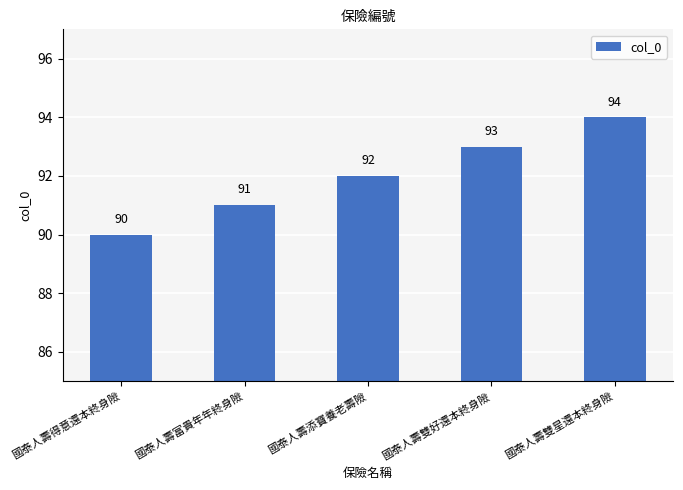

What is the change in value from 國泰人壽富貴年年終身險 to 國泰人壽雙星還本終身險?

+3